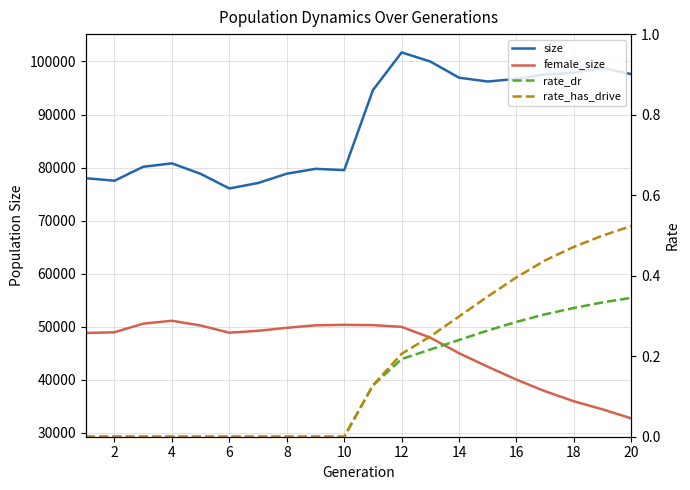

True or false: size has more than 2 points higher than both neighbors.

True